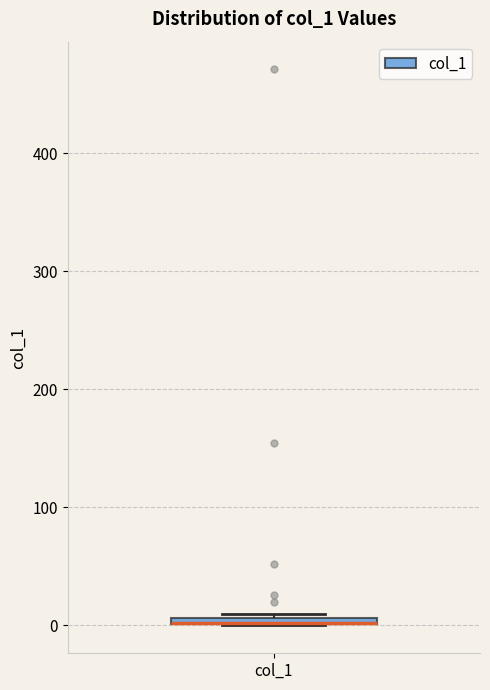

Where is the lower edge of the box for col_1 on the y-axis? The values are not printed on the chart, so give them approximately, as read against the axis.

0